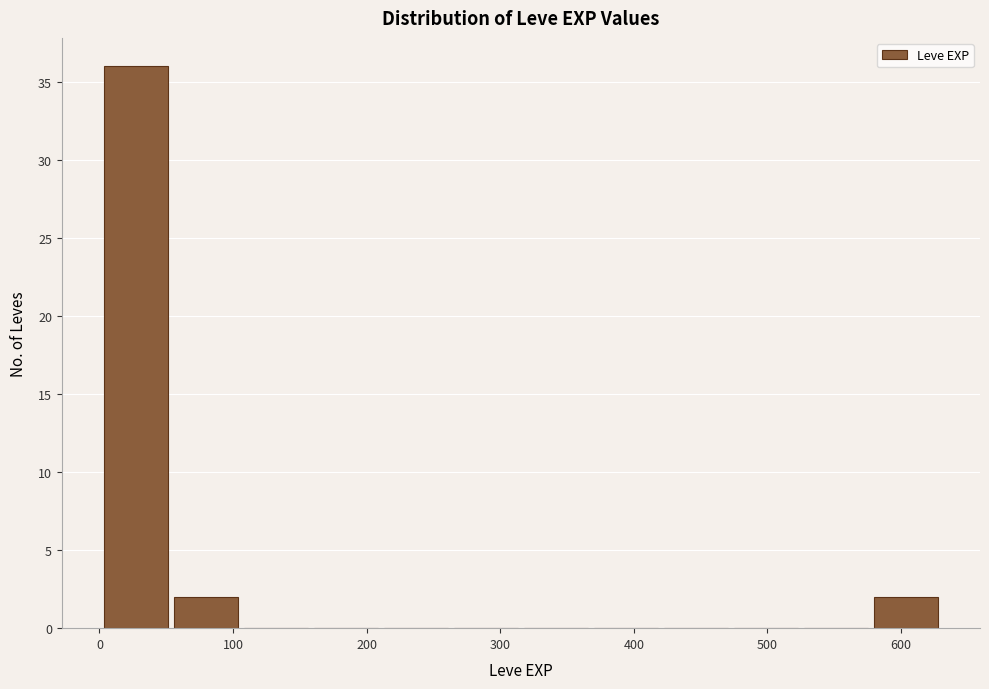

Reading left to right, transcribe this chart: for each bar, give the range it covers on the x-axis and its height. Neither the bar edges nor the heights are printed on the chart, so give them approximately, as read against the axes.

0 to 50: 36
50 to 110: 2
110 to 160: 0
160 to 210: 0
210 to 260: 0
260 to 320: 0
320 to 370: 0
370 to 420: 0
420 to 470: 0
470 to 530: 0
530 to 580: 0
580 to 630: 2